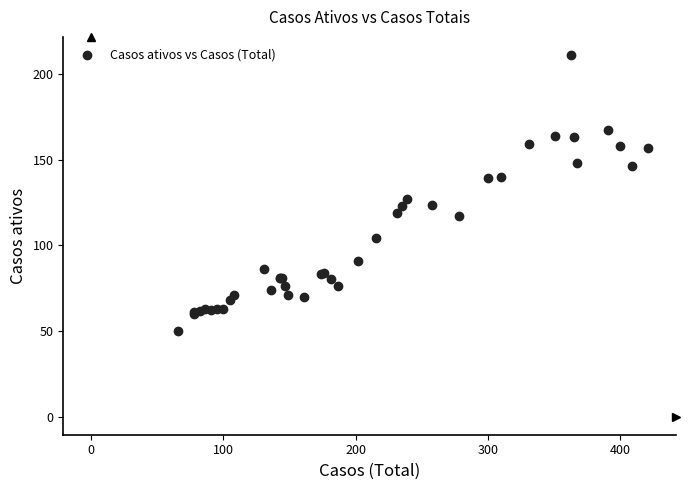

What Y value in the scatter plot is closest to 130?

127.0